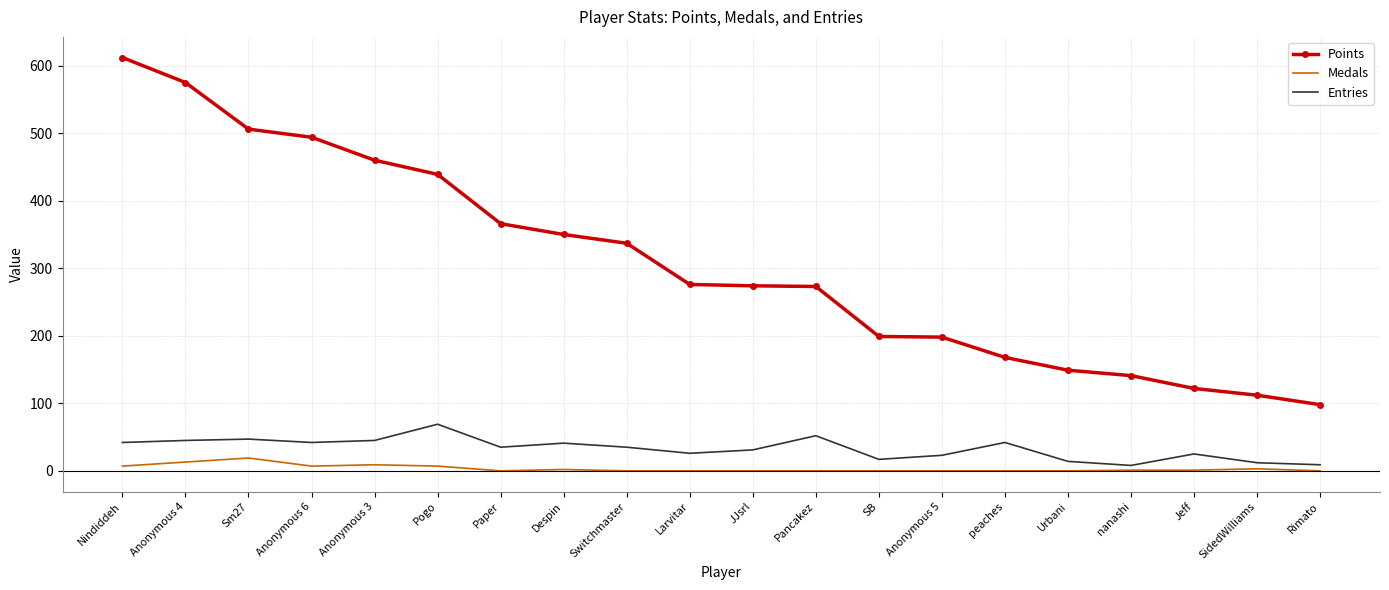

Read the Entries value at Pancakez.

52